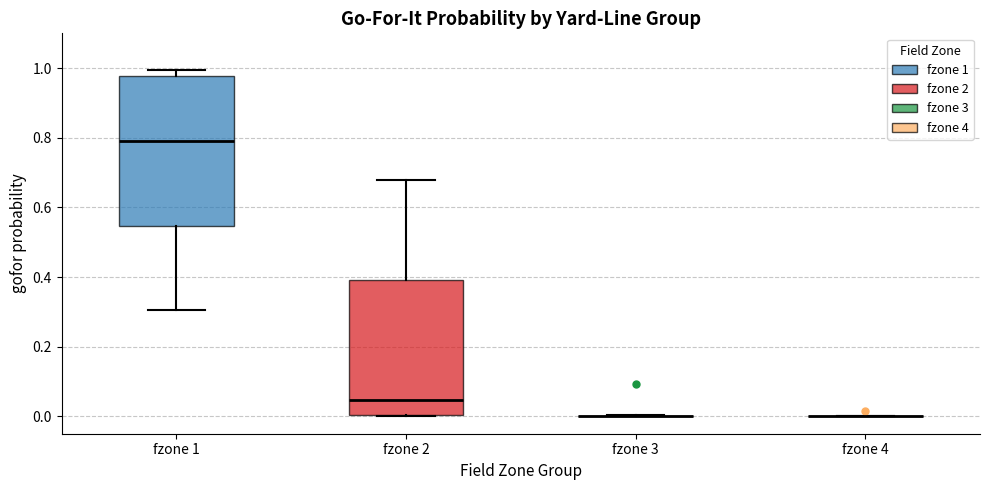

Reading left to right, read every box against the y-axis: the position of its median line, the range the box covers, and the ends of its whiskers. The values are not printed on the chart, so give them approximately, as read against the axis.

fzone 1: median 0.80, box 0.54 to 0.98, whiskers 0.30 to 1.00
fzone 2: median 0.04, box 0.00 to 0.40, whiskers 0.00 to 0.68
fzone 3: box collapsed to a line at 0.00, whiskers 0.00 to 0.00
fzone 4: box collapsed to a line at 0.00, whiskers 0.00 to 0.00